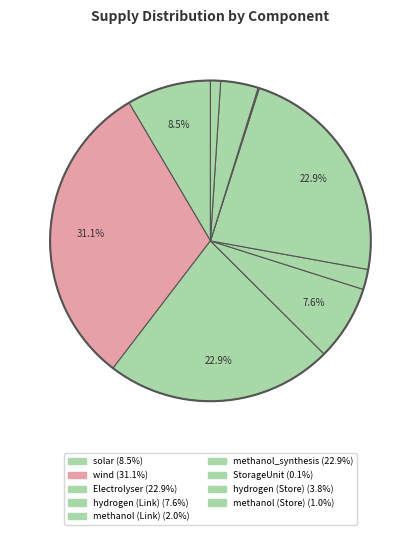

How many slices are in this pie chart?

9